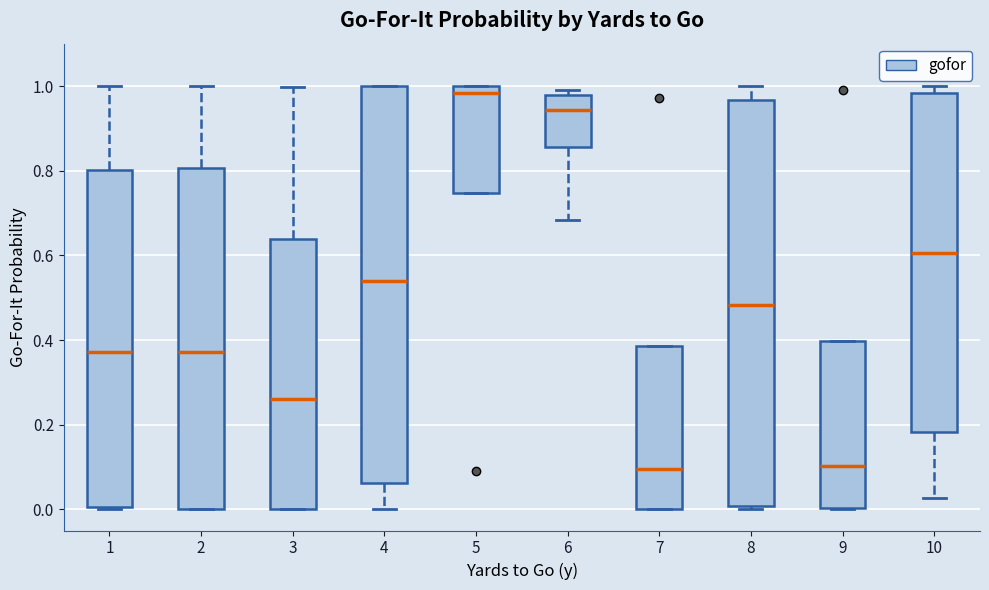

Reading left to right, transcribe this box plot: for each box, give where its median line is, the range the box spans, and where its two whiskers end, as read against the y-axis. The values are not printed on the chart, so give them approximately, as read against the axis.

1: median 0.38, box 0.00 to 0.80, whiskers 0.00 (just below the box's lower edge) to 1.00
2: median 0.38, box 0.00 to 0.80, whiskers 0.00 to 1.00
3: median 0.26, box 0.00 to 0.64, whiskers 0.00 to 1.00
4: median 0.54, box 0.06 to 1.00, whiskers 0.00 to 1.00
5: median 0.98, box 0.74 to 1.00, whiskers 0.74 to 1.00
6: median 0.94, box 0.86 to 0.98, whiskers 0.68 to 1.00
7: median 0.10, box 0.00 to 0.38, whiskers 0.00 to 0.38
8: median 0.48, box 0.00 to 0.96, whiskers 0.00 (just below the box's lower edge) to 1.00
9: median 0.10, box 0.00 to 0.40, whiskers 0.00 to 0.40
10: median 0.60, box 0.18 to 0.98, whiskers 0.02 to 1.00